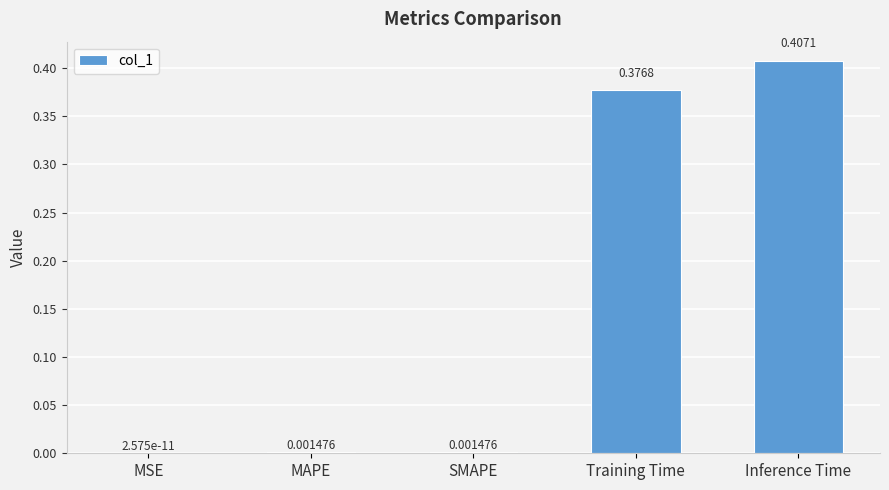

Where is the data nearest to the value 0?

MSE